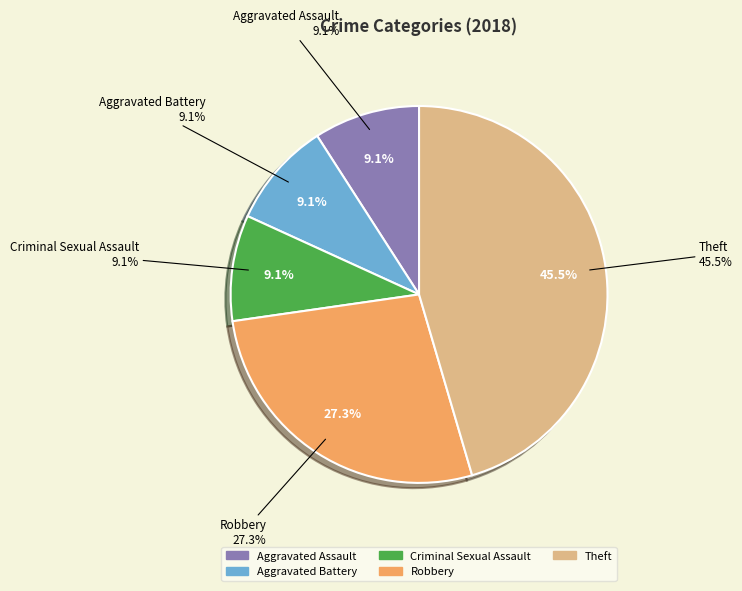

What is the change in value from Robbery to Theft?

+2